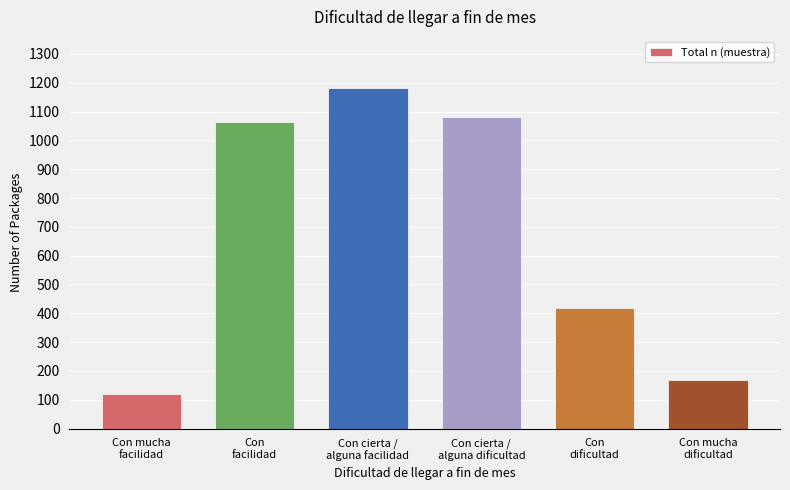

Reading left to right, transcribe all the data shown in this chart.

120	1064	1182	1082	420	167